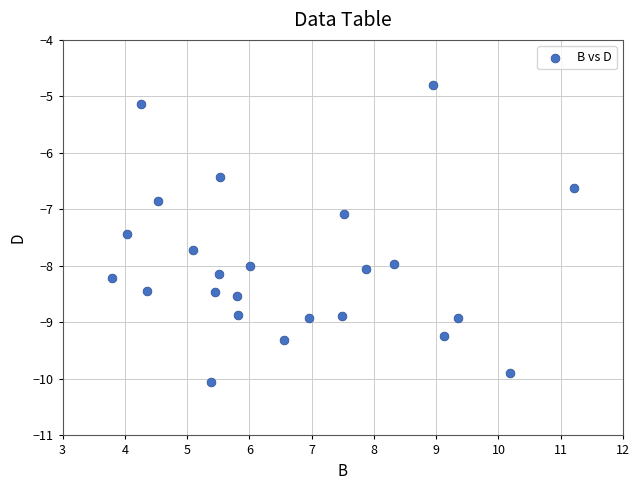

What is the range of Y values (max minus min)?

5.3